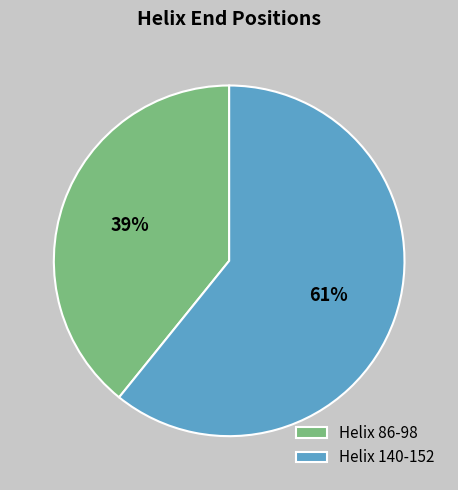

Rank the categories by value from lowest to highest.

Helix 86-98, Helix 140-152